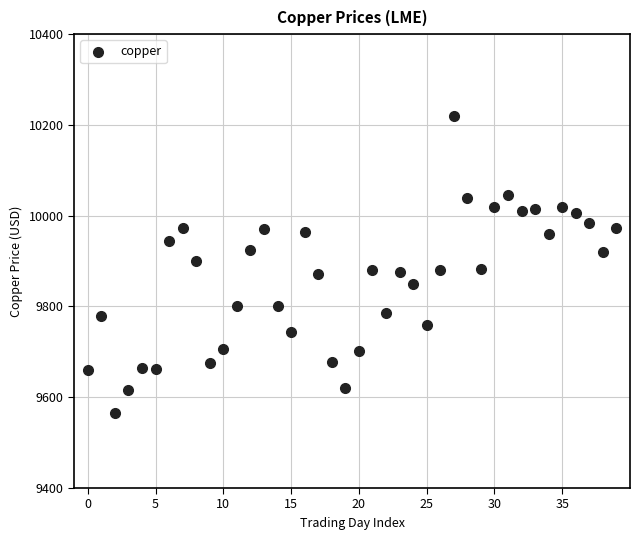

What is the range of Y values (max minus min)?

655.5